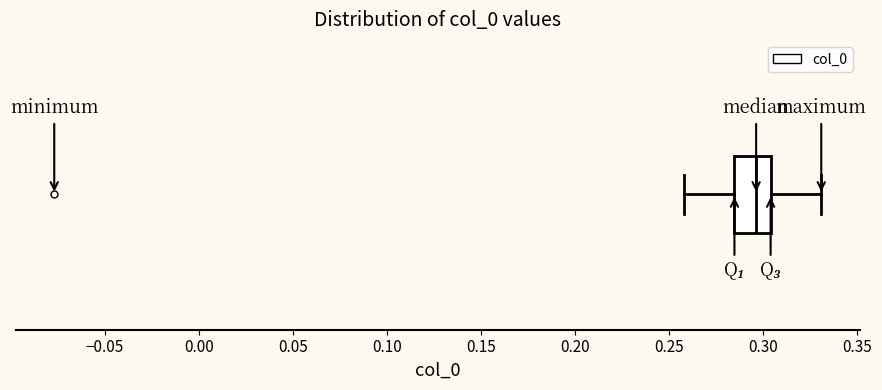

Where is the left edge of the box on the x-axis? The values are not printed on the chart, so give them approximately, as read against the axis.

0.285